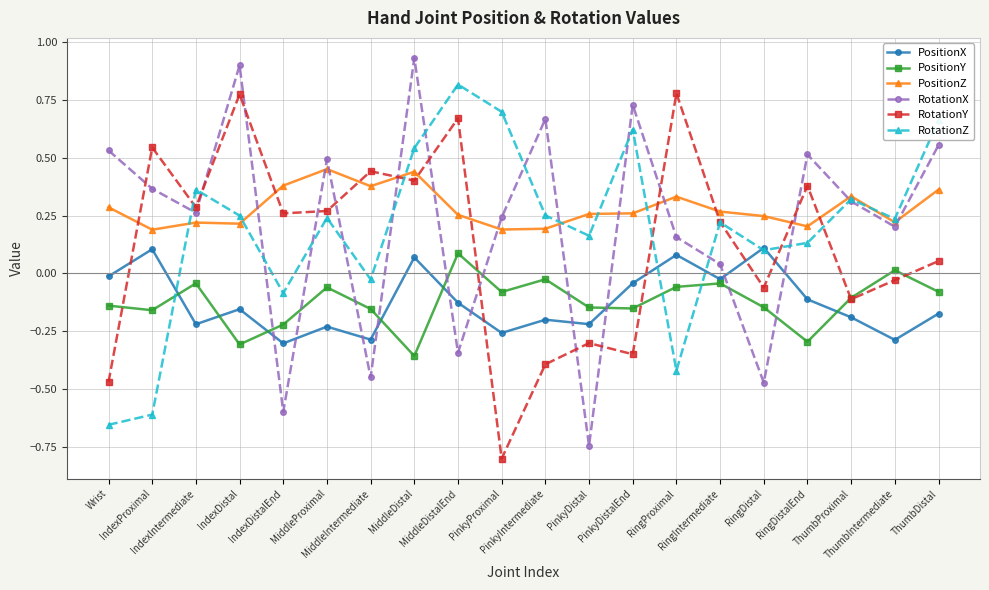

True or false: PositionY and RotationZ cross at least once.

True